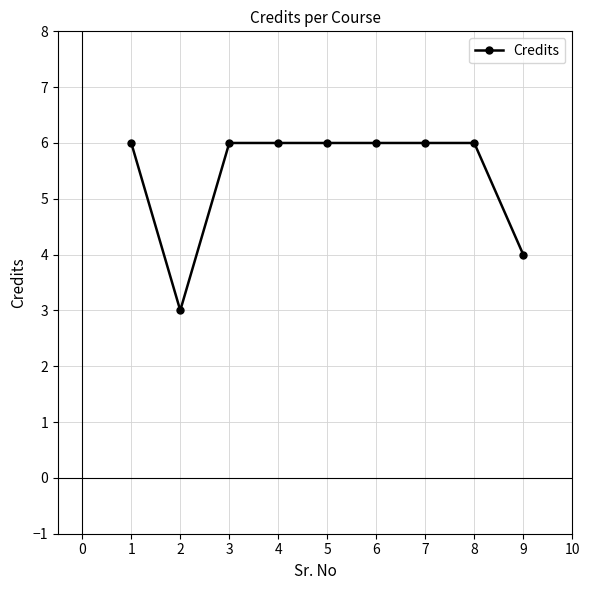

The chart shows a value of 1 at 9. True or false?

False